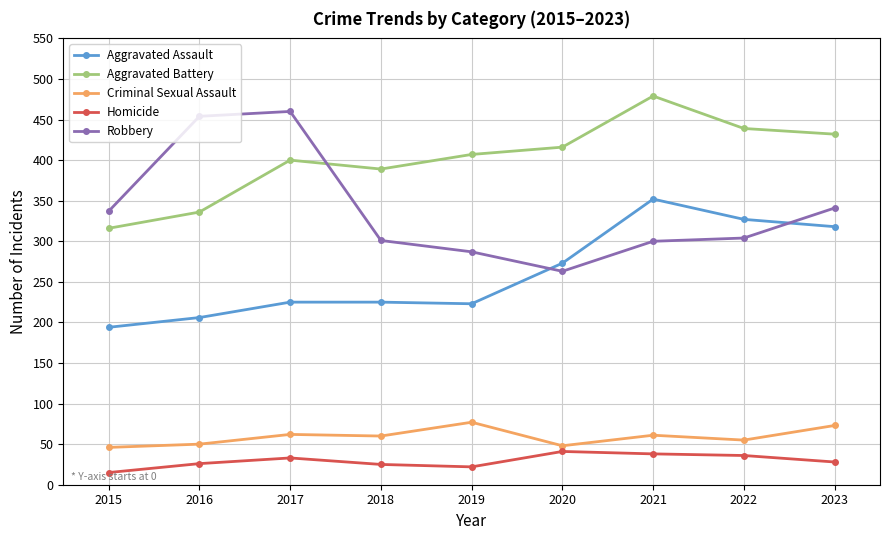

Read the Aggravated Battery value at 2020.

416